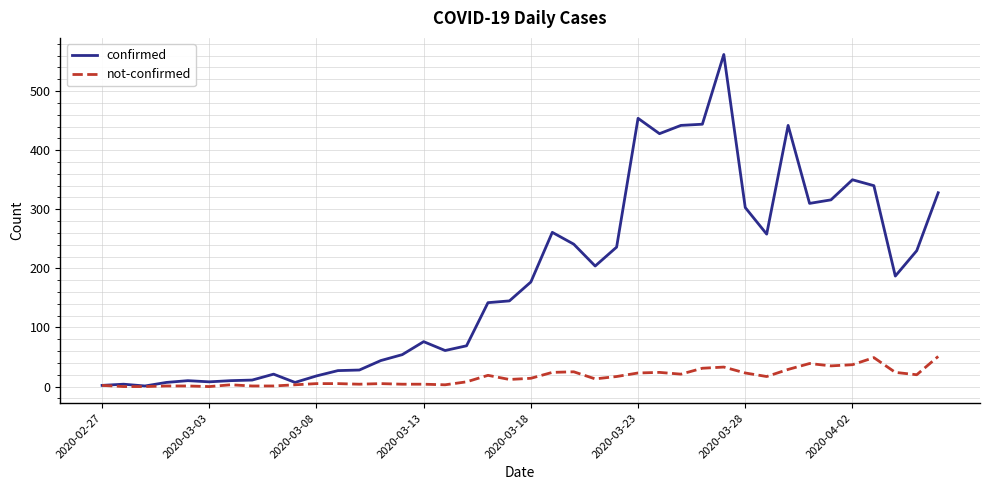

What is the average value of the confirmed series?

181